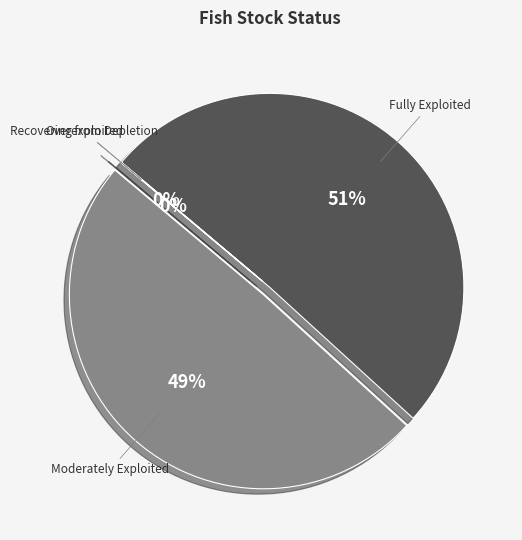

To the nearest percent, what portion does g_1 represent?

51%